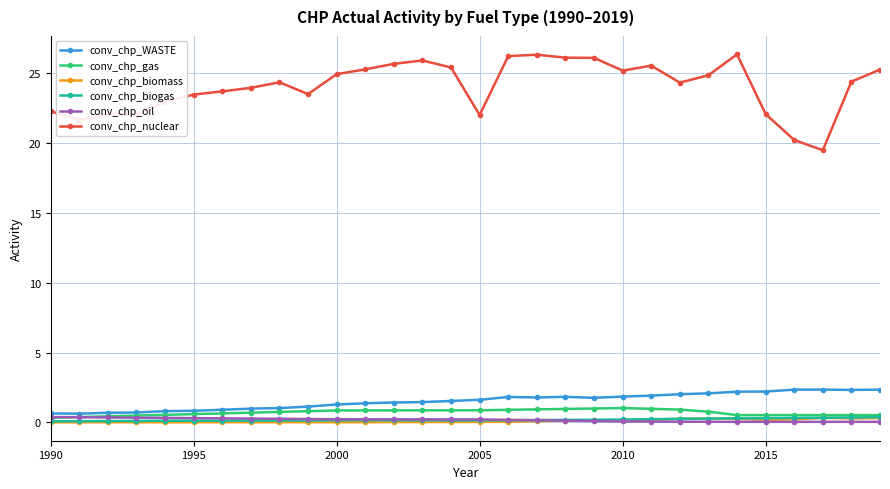

Which series has the largest range (max minus min)?

conv_chp_nuclear